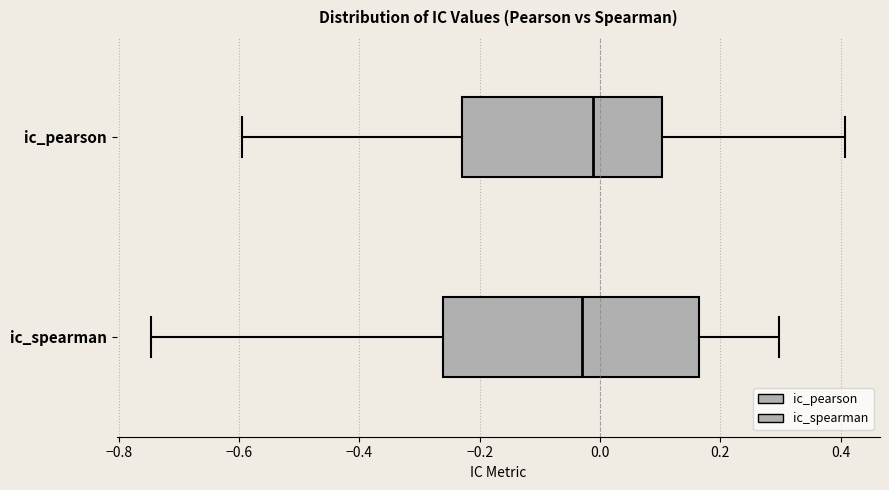

Reading bottom to top, read every box against the x-axis: the position of its median line, the range the box covers, and the ends of its whiskers. The values are not printed on the chart, so give them approximately, as read against the axis.

ic_spearman: median -0.04, box -0.26 to 0.16, whiskers -0.74 to 0.30
ic_pearson: median -0.02, box -0.24 to 0.10, whiskers -0.60 to 0.40